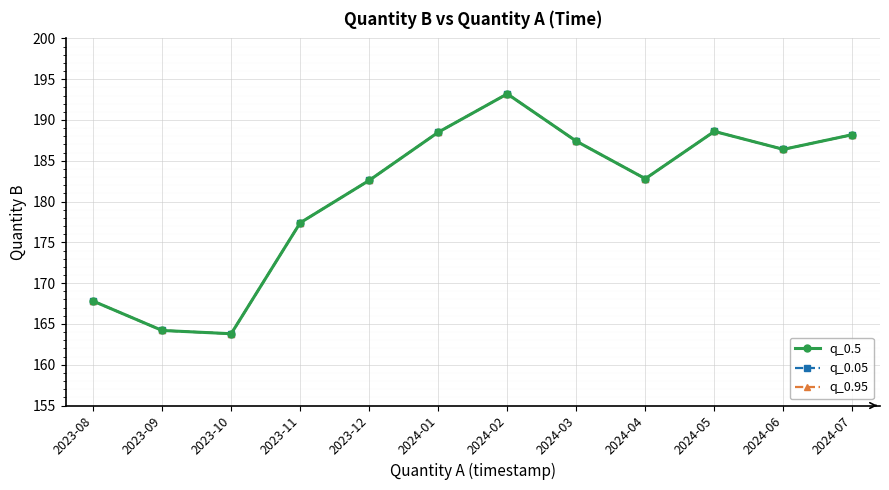

At which label does q_0.05 first exceed 186?

2024-01